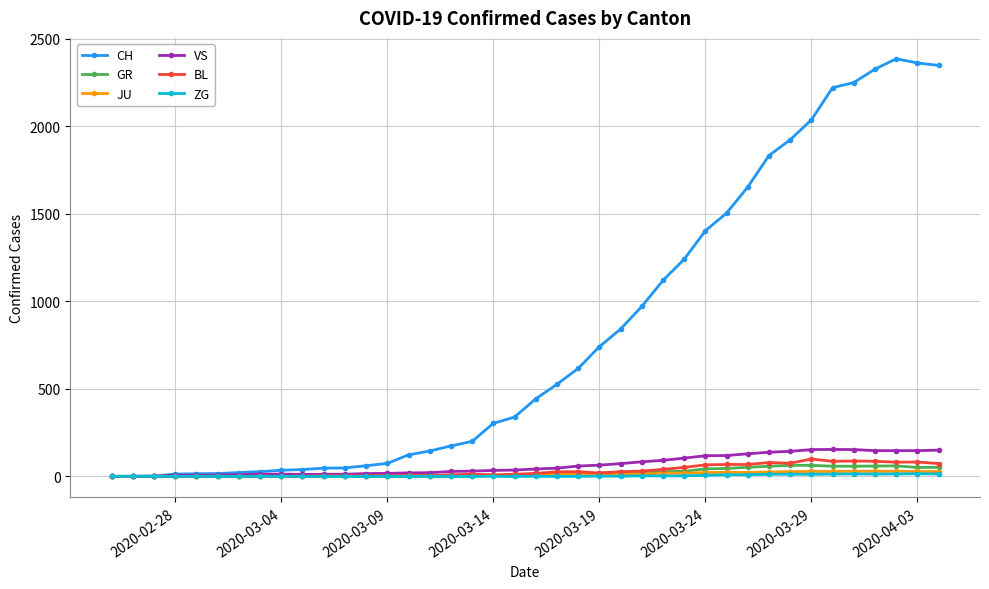

Which series has the widest spread of values?

CH